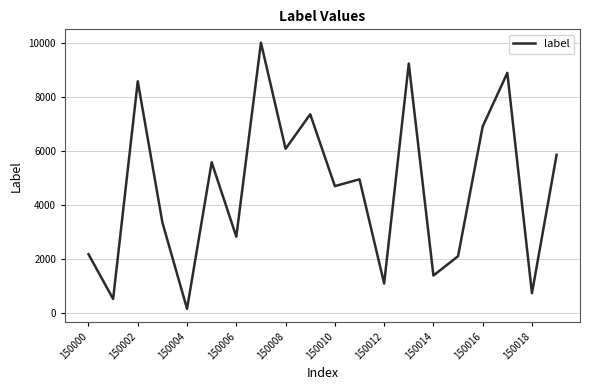

What is the greatest value displayed?

10024